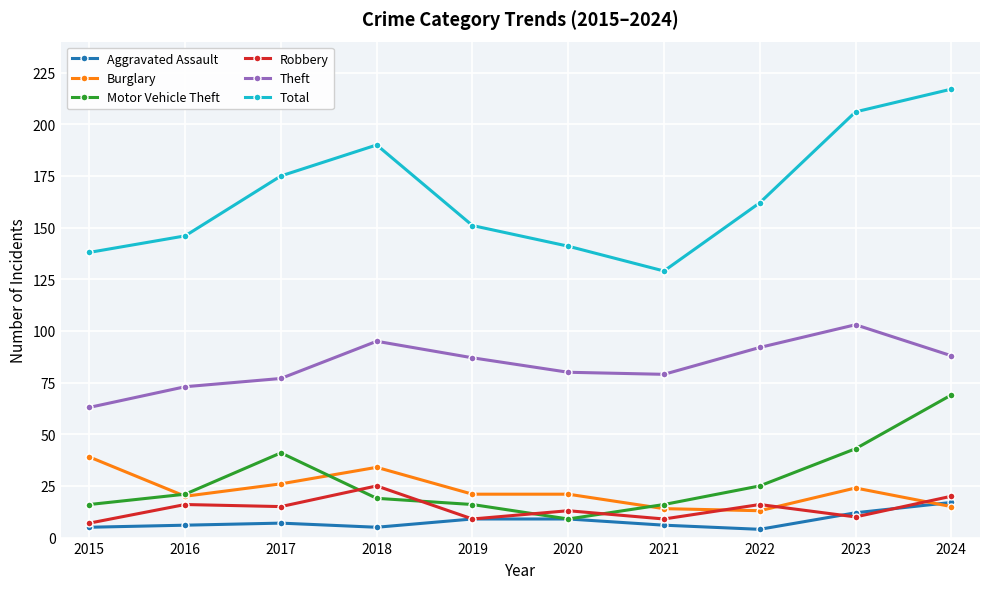

Reading left to right, what are all the values shown in this chart?

Aggravated Assault: 2015=5	2016=6	2017=7	2018=5	2019=9	2020=9	2021=6	2022=4	2023=12	2024=17
Burglary: 2015=39	2016=20	2017=26	2018=34	2019=21	2020=21	2021=14	2022=13	2023=24	2024=15
Motor Vehicle Theft: 2015=16	2016=21	2017=41	2018=19	2019=16	2020=9	2021=16	2022=25	2023=43	2024=69
Robbery: 2015=7	2016=16	2017=15	2018=25	2019=9	2020=13	2021=9	2022=16	2023=10	2024=20
Theft: 2015=63	2016=73	2017=77	2018=95	2019=87	2020=80	2021=79	2022=92	2023=103	2024=88
Total: 2015=138	2016=146	2017=175	2018=190	2019=151	2020=141	2021=129	2022=162	2023=206	2024=217